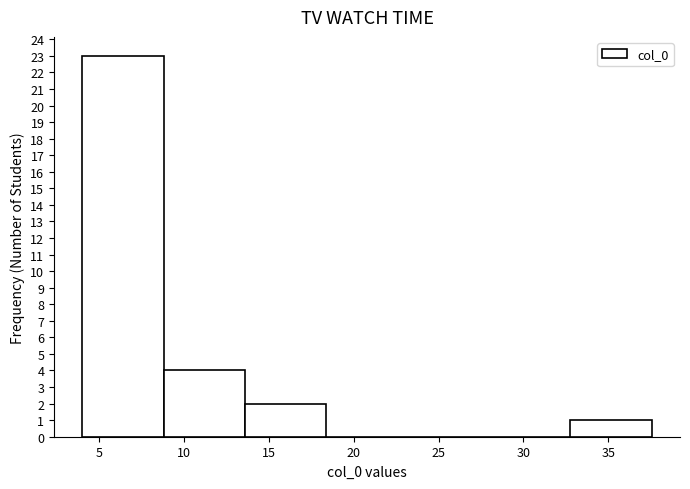

What is the height of the bar covering 4.0 to 9.0 on the x-axis? Neither the bar edges nor the heights are printed on the chart, so give them approximately, as read against the axes.

23